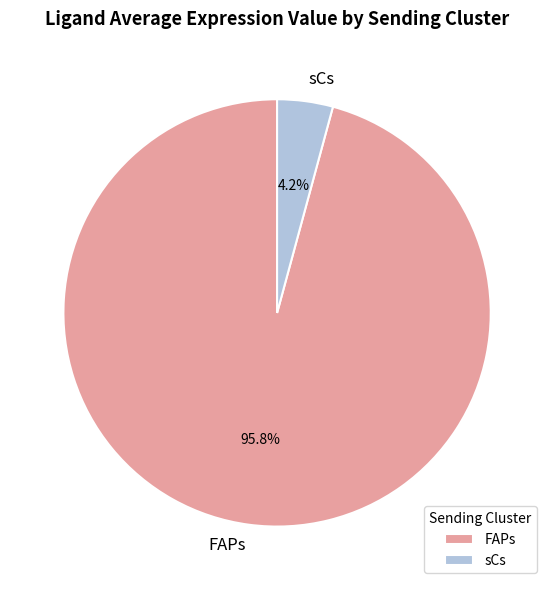

Which slice represents more than half of the pie?

FAPs